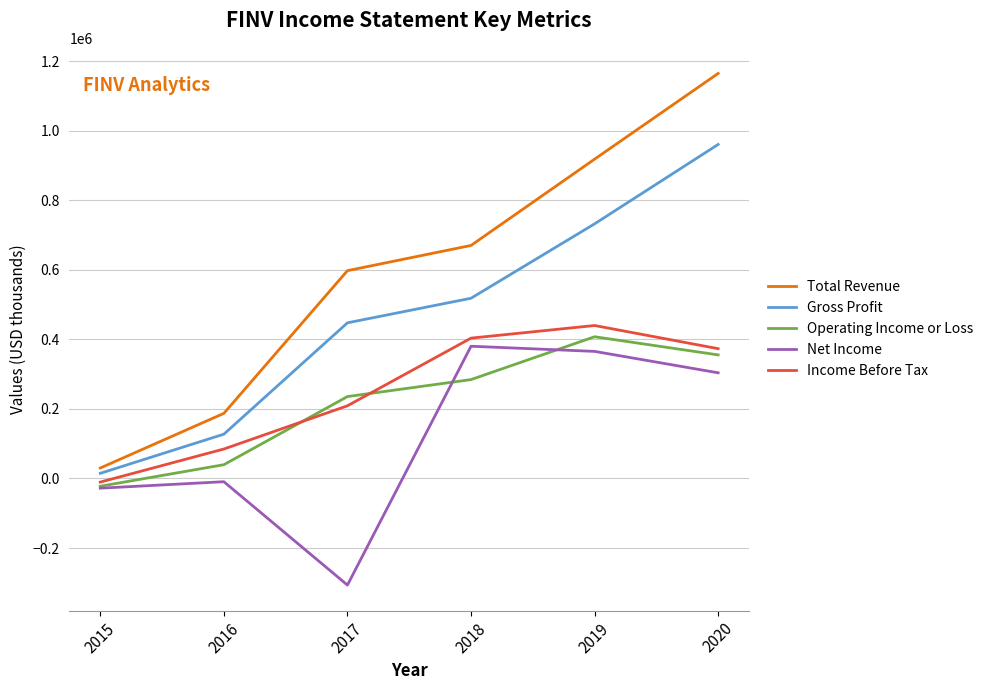

Which series has the largest range (max minus min)?

Total Revenue